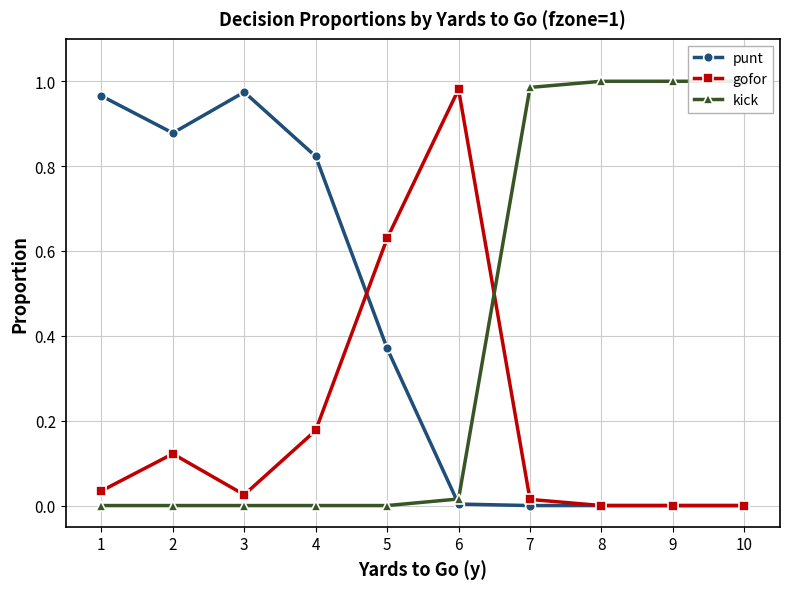

What is the total value across all series at 6?

1.0